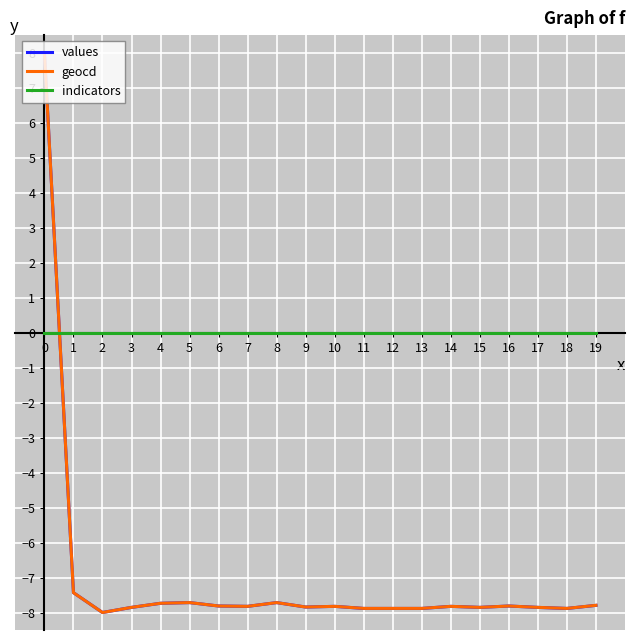

What is the difference between the highest and lowest values at 13?

7.9